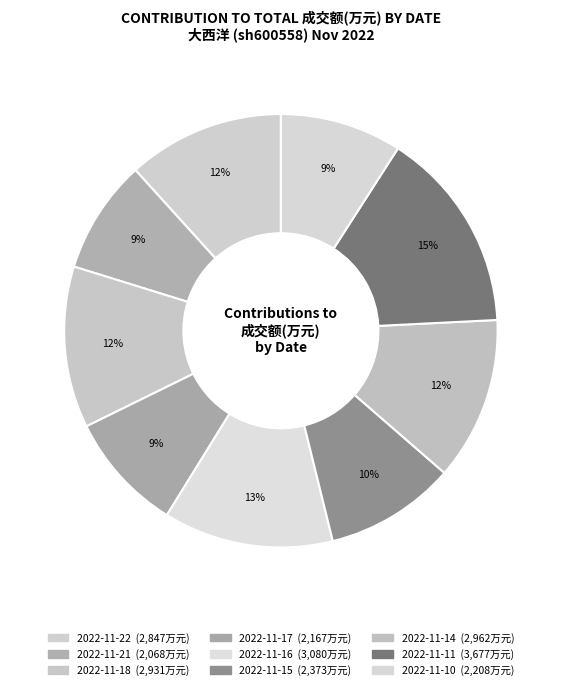

Count the number of slices in the pie.

9